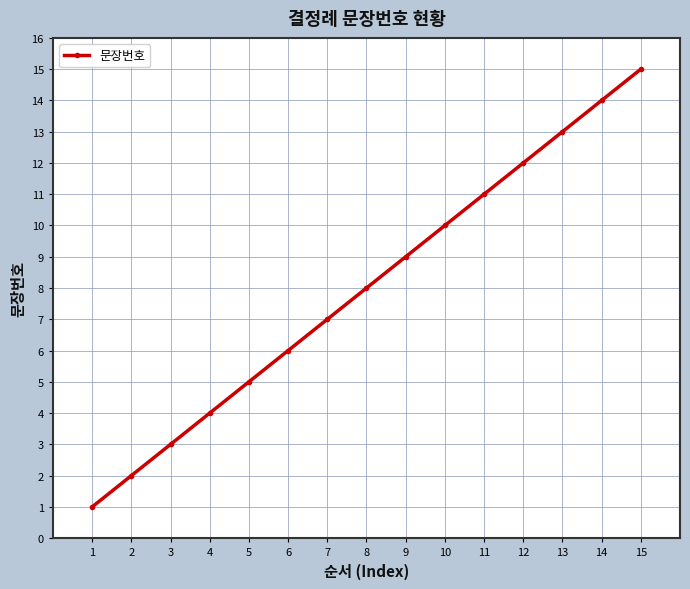

Reading left to right, transcribe all the data shown in this chart.

1=1	2=2	3=3	4=4	5=5	6=6	7=7	8=8	9=9	10=10	11=11	12=12	13=13	14=14	15=15